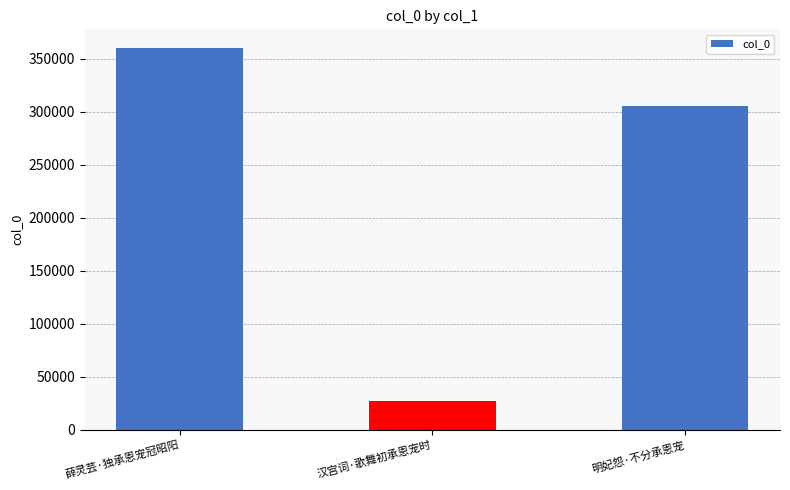

What is the smallest value displayed?

26649